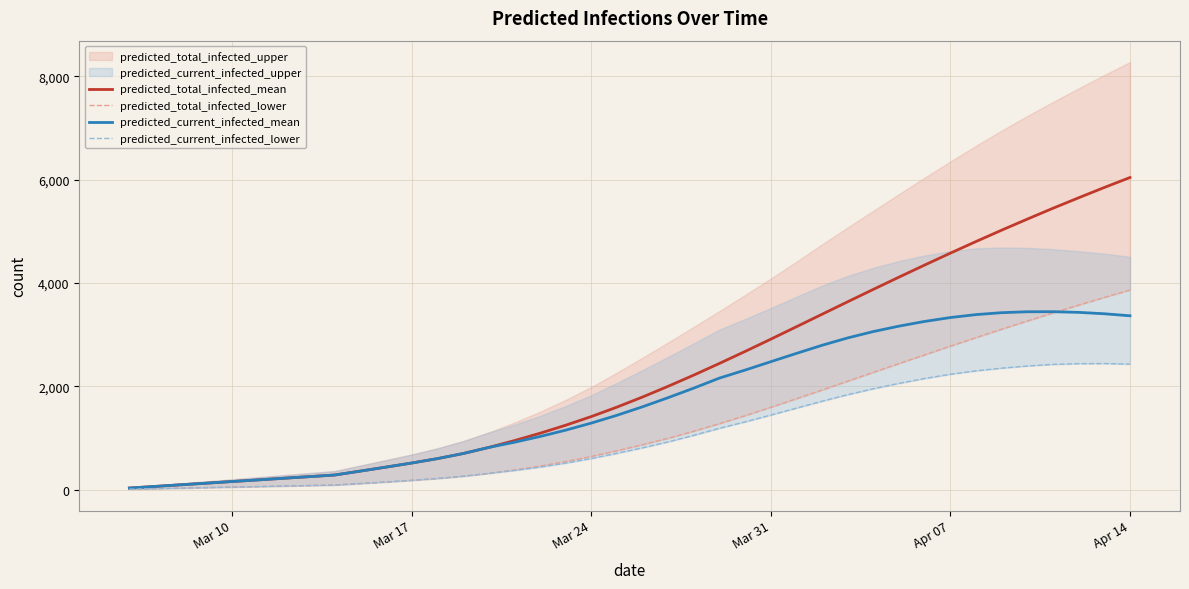

Reading right to left, what are all the values shown in this chart?

predicted_total_infected_mean: 6044	5851	5652	5449	5239	5025	4805	4580	4350	4116	3879	3639	3397	3155	2914	2677	2445	2219	2002	1794	1598	1415	1247	1092	949	817	699	601	516	437	360	284	252	221	189	158	126	95	63	32
predicted_total_infected_lower: 3865	3722	3574	3422	3266	3107	2944	2779	2611	2442	2271	2101	1930	1761	1595	1433	1279	1133	995	871	753	643	544	457	382	316	260	217	181	149	119	90	80	70	60	50	40	30	20	10
predicted_current_infected_mean: 3367	3406	3433	3446	3445	3427	3390	3333	3258	3167	3062	2939	2796	2639	2478	2316	2161	1967	1782	1605	1440	1289	1152	1029	918	817	699	601	516	437	360	284	252	221	189	158	126	95	63	32
predicted_current_infected_lower: 2431	2442	2440	2426	2395	2353	2301	2235	2153	2059	1955	1840	1713	1579	1445	1313	1189	1053	925	811	703	603	514	437	372	316	260	217	181	149	119	90	80	70	60	50	40	30	20	10